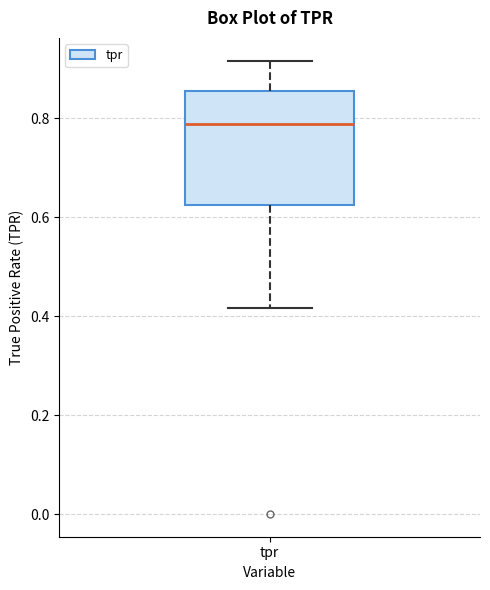

Transcribe this box plot: give where the median line is, the range the box spans, and where the two whiskers end, as read against the y-axis. The values are not printed on the chart, so give them approximately, as read against the axis.

median 0.78, box 0.62 to 0.86, whiskers 0.42 to 0.92